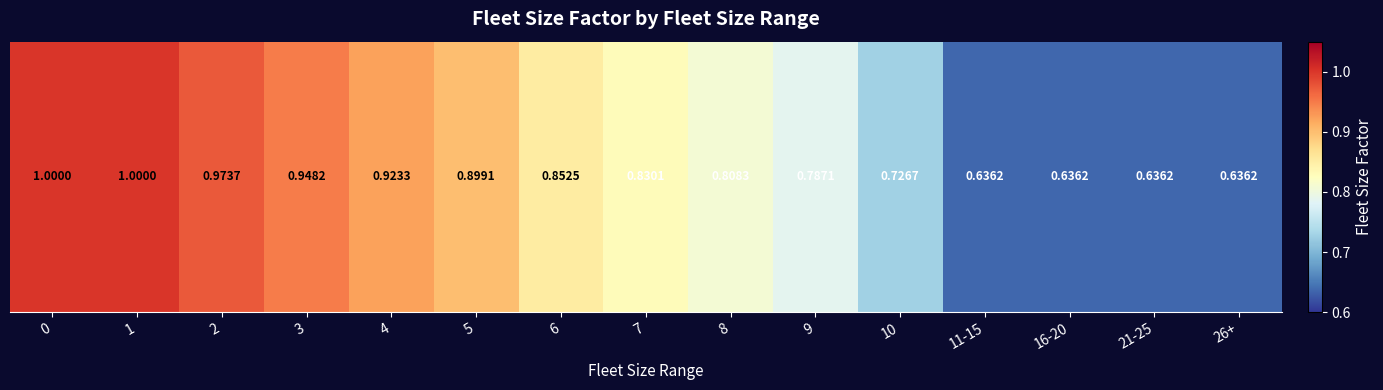

At which label is the value closest to 0?

11-15